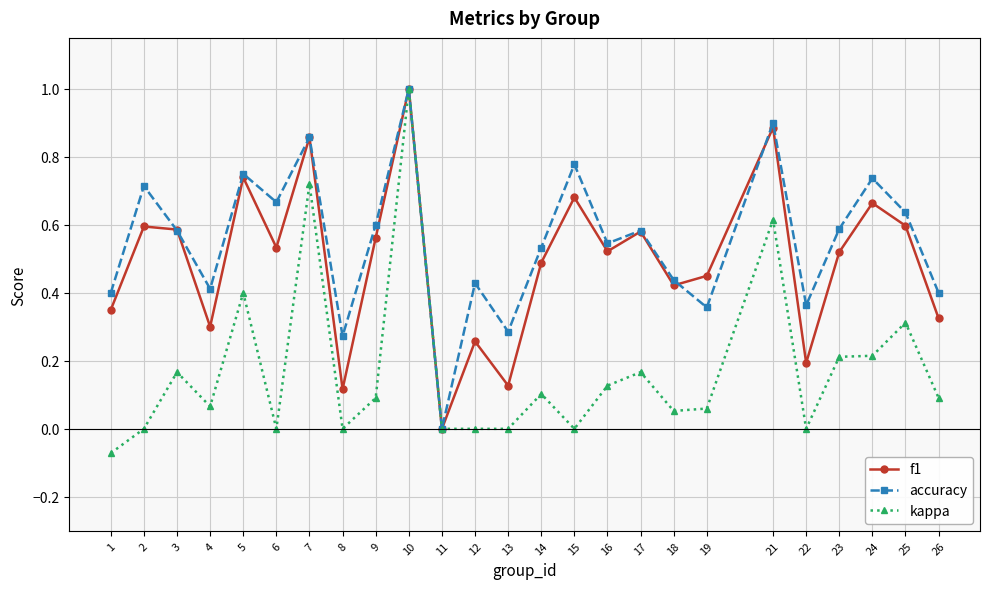

Which series has the largest total across all categories?

accuracy